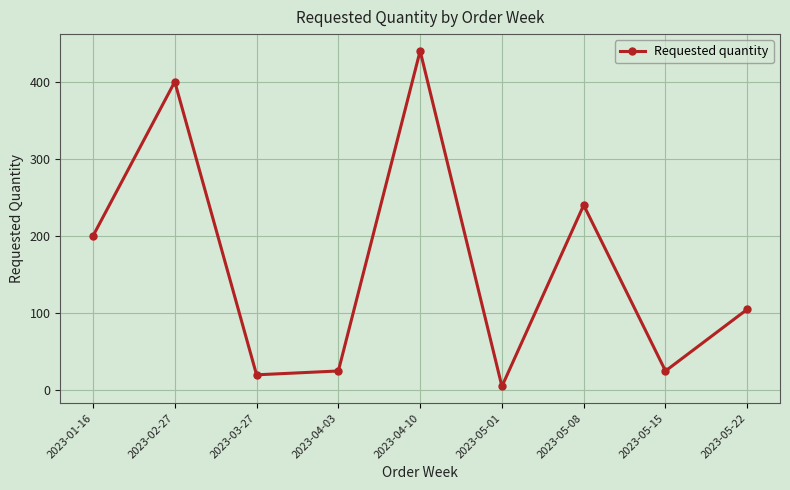

What is the maximum value shown in the chart?

440